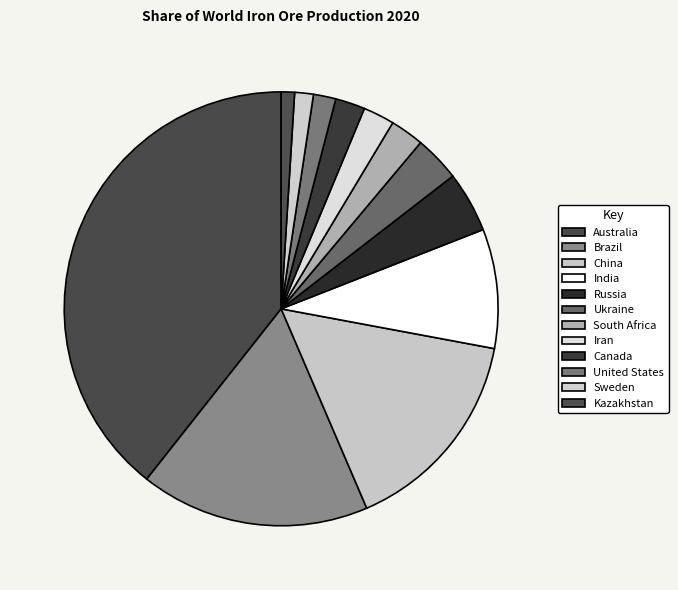

How many segments does this pie chart have?

12